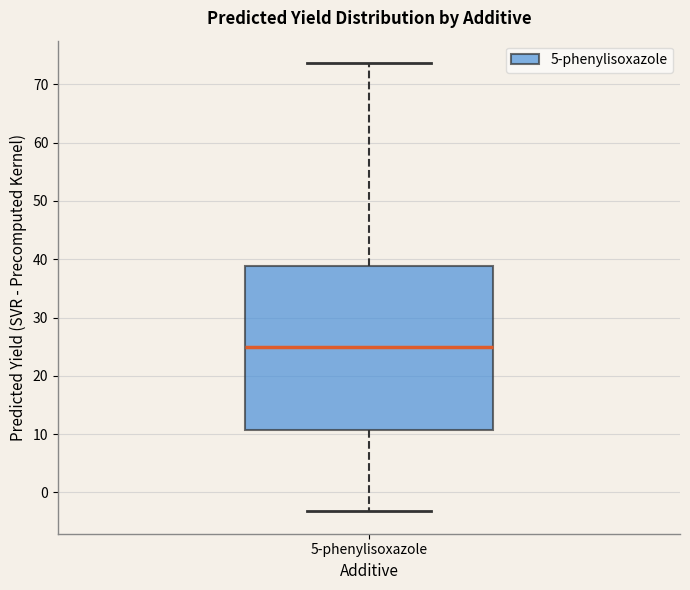

Read this box plot against the y-axis: the position of the median line, the range covered by the box, and the ends of both whiskers. The values are not printed on the chart, so give them approximately, as read against the axis.

median 25, box 11 to 39, whiskers -3 to 74